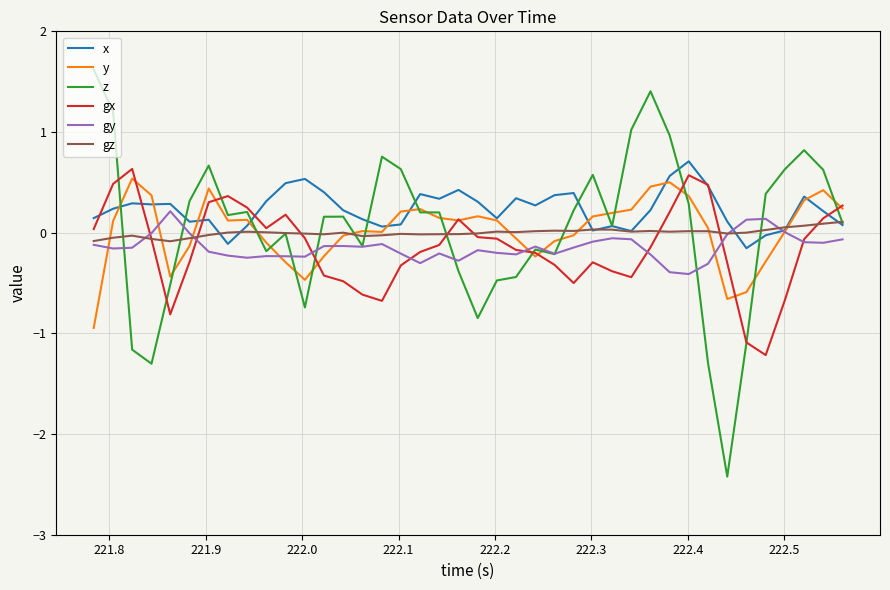

What is the highest value of the gx series?

0.6